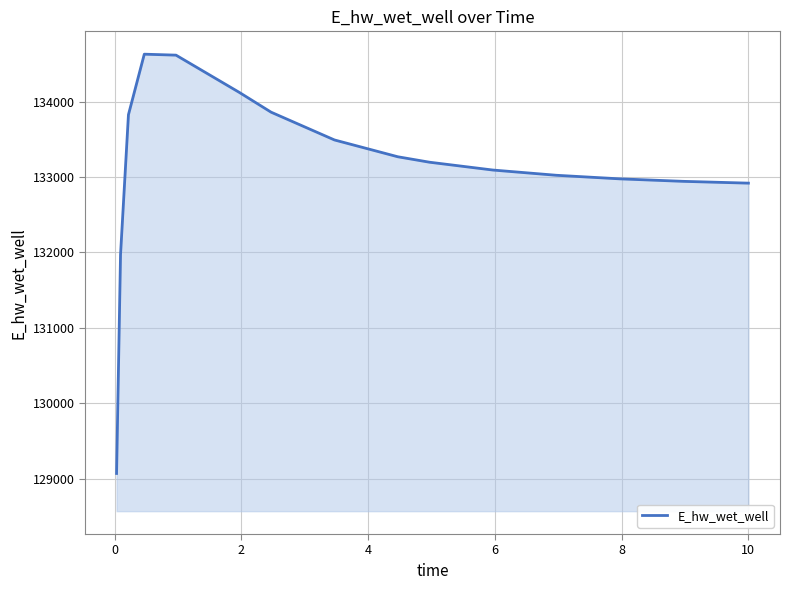

What is the average value?

133119.7